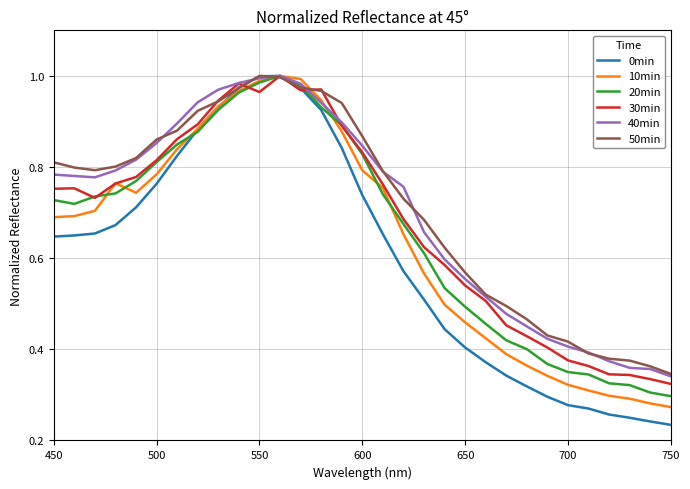

Which series has the largest range (max minus min)?

0min